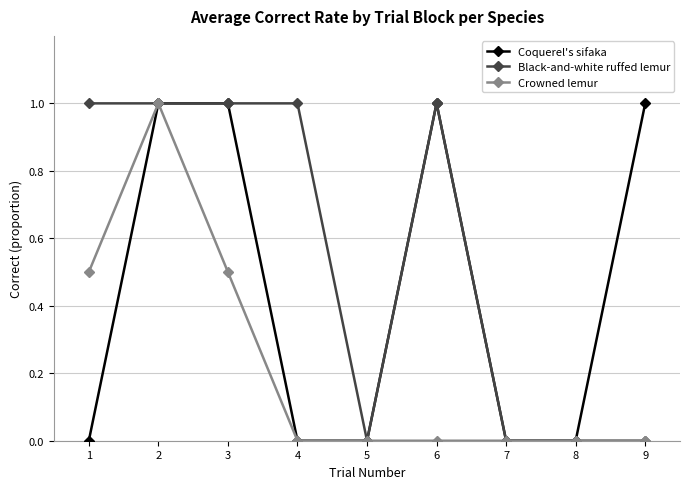

The value of Black-and-white ruffed lemur at 8 is 0.0. True or false?

True